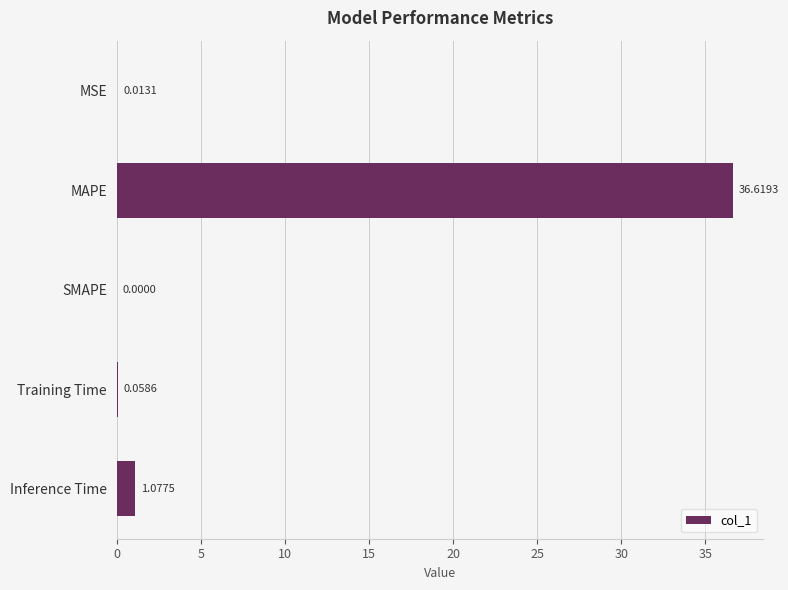

At which label is the value closest to 18?

Inference Time